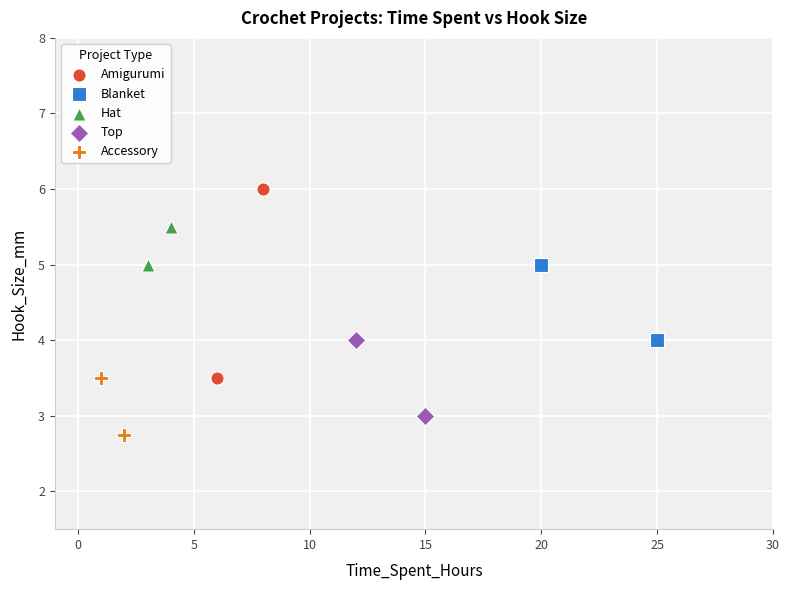

What are all the series names shown in the legend?

Amigurumi, Blanket, Hat, Top, Accessory